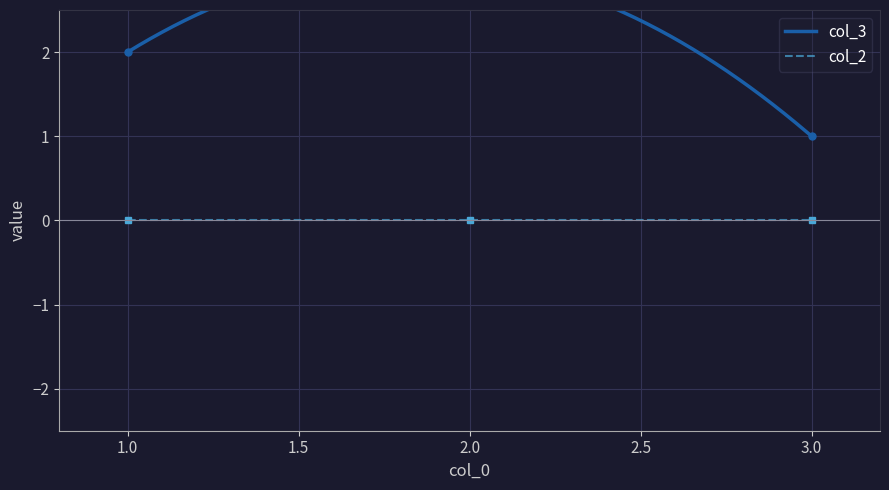

Approximately how many times larger is the value at 2 compared to 1?

1.5